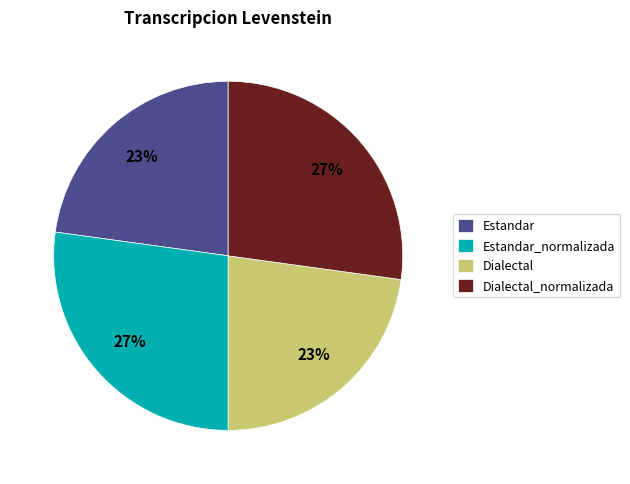

How many slices are in this pie chart?

4